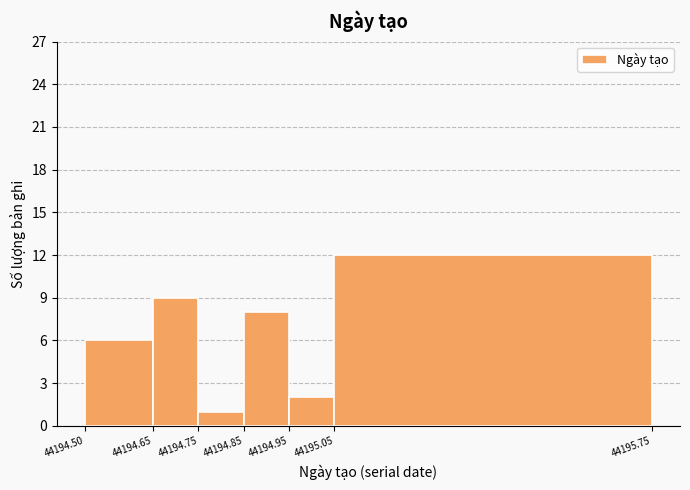

Reading left to right, transcribe this chart: for each bar, give the range it covers on the x-axis and its height. The values are not printed on the chart, so give them approximately, as read against the axis.

44194.50 to 44194.65: 6
44194.65 to 44194.75: 9
44194.75 to 44194.85: 1
44194.85 to 44194.95: 8
44194.95 to 44195.05: 2
44195.05 to 44195.75: 12